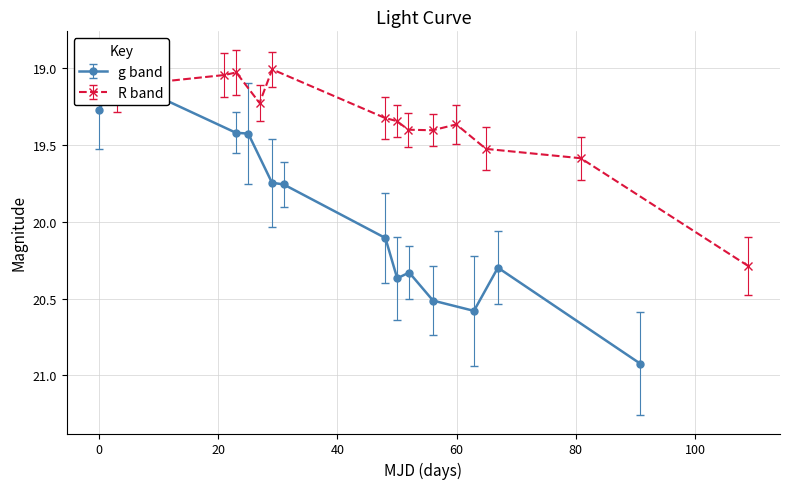

Which series has the largest range (max minus min)?

g